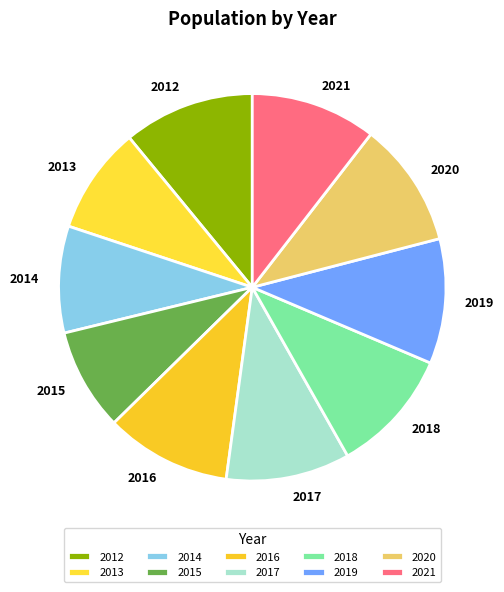

Which has a higher value, 2016 or 2015?

2016